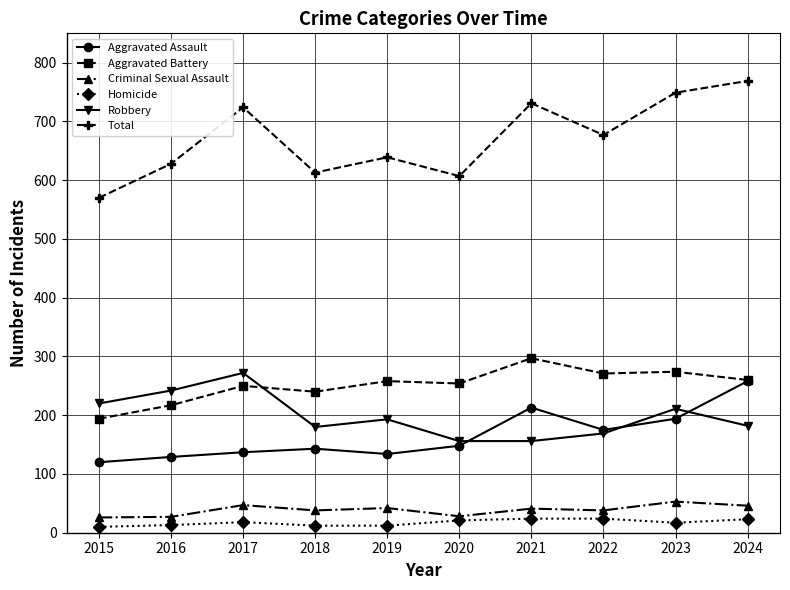

In Total, how many points are lower than both neighbors (excluding endpoints)?

3